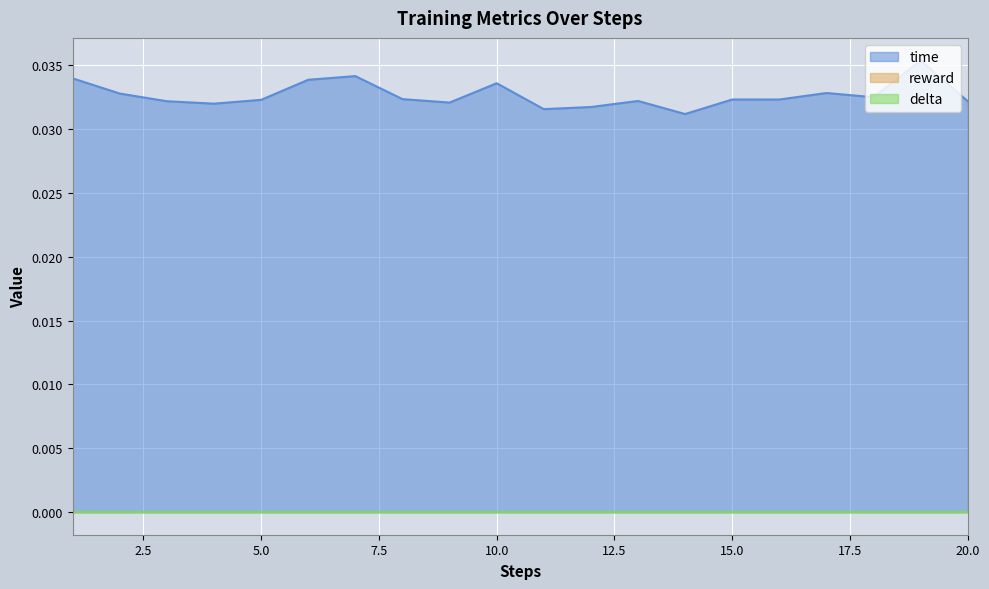

Between 7 and 6, which is larger?

7